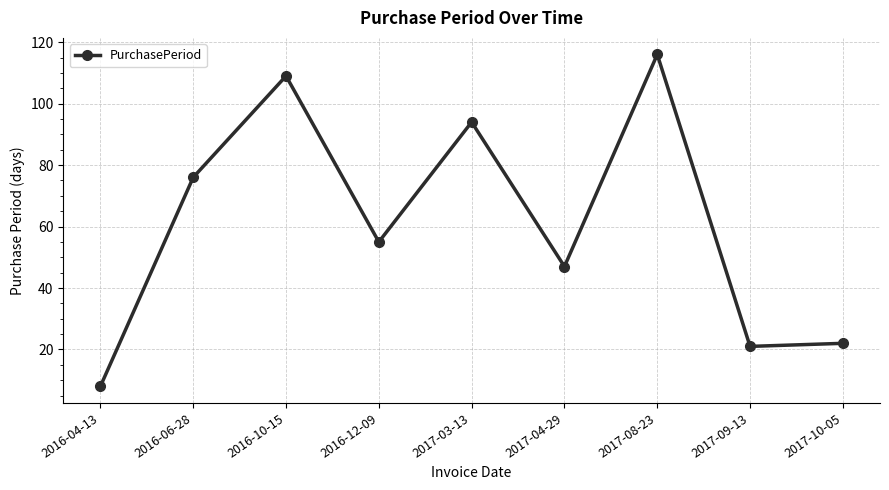

Reading left to right, extract all data points from this chart.

2016-04-13=8	2016-06-28=76	2016-10-15=109	2016-12-09=55	2017-03-13=94	2017-04-29=47	2017-08-23=116	2017-09-13=21	2017-10-05=22